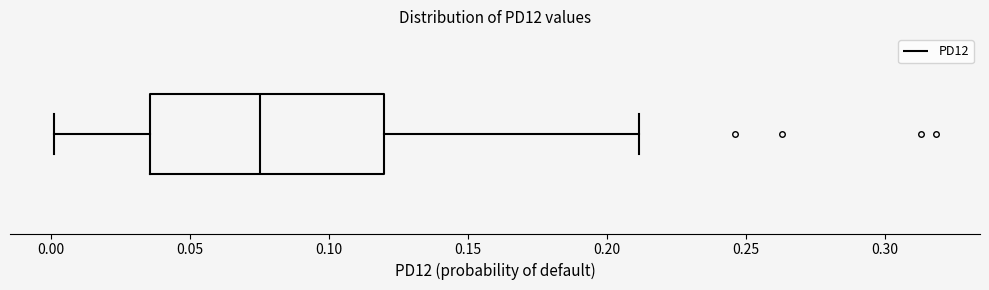

Transcribe this box plot: give where the median line is, the range the box spans, and where the two whiskers end, as read against the x-axis. The values are not printed on the chart, so give them approximately, as read against the axis.

median 0.075, box 0.035 to 0.120, whiskers 0.000 to 0.210